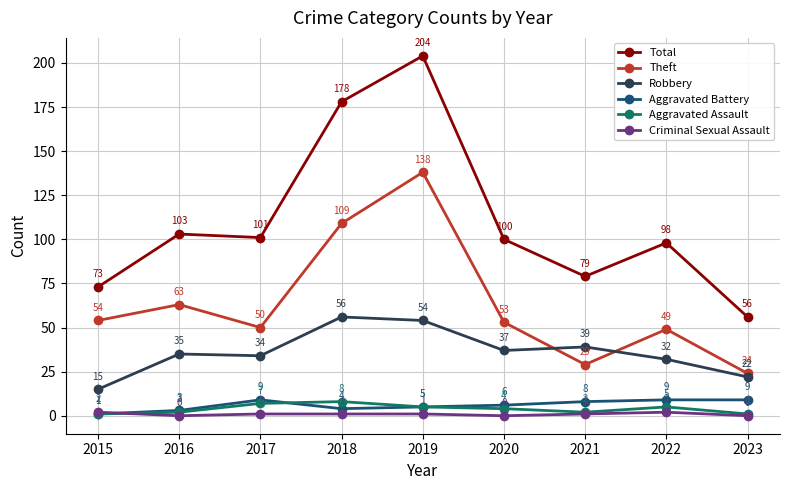

What is the spread (max minus min) of values at 2018?

177